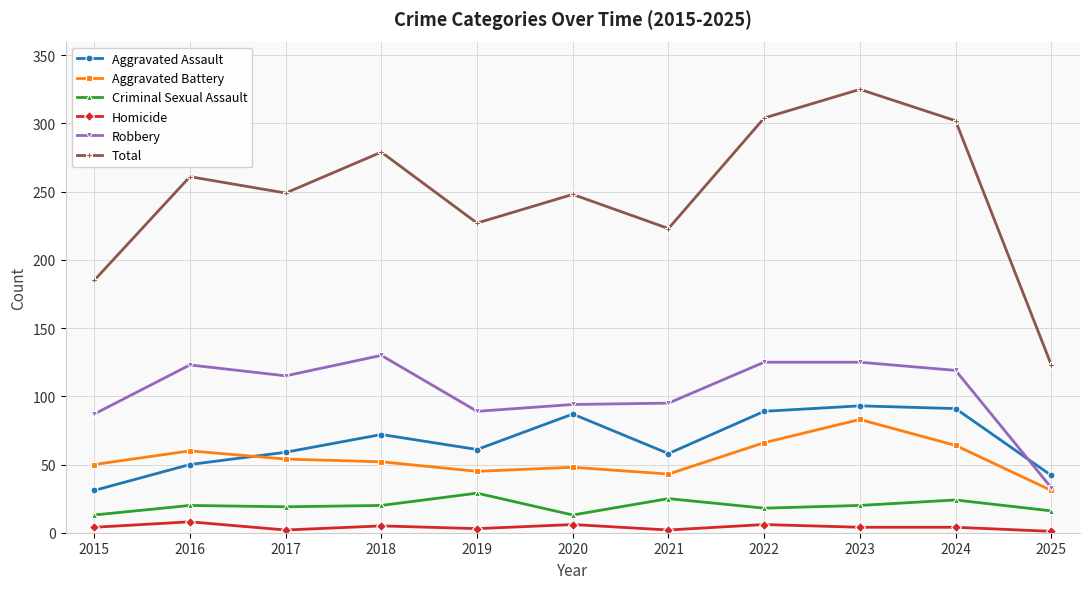

At which category does the chart reach its peak across all series?

2023